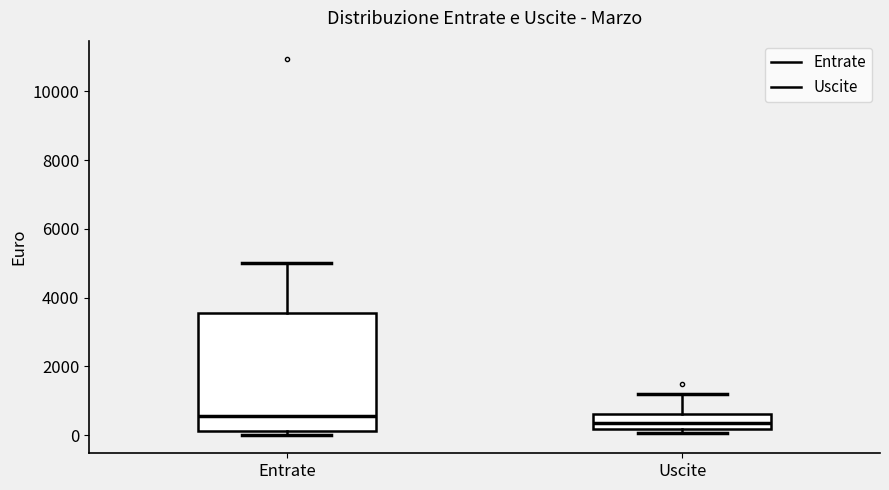

Which box is the tallest, from its lower edge to its upper edge?

Entrate